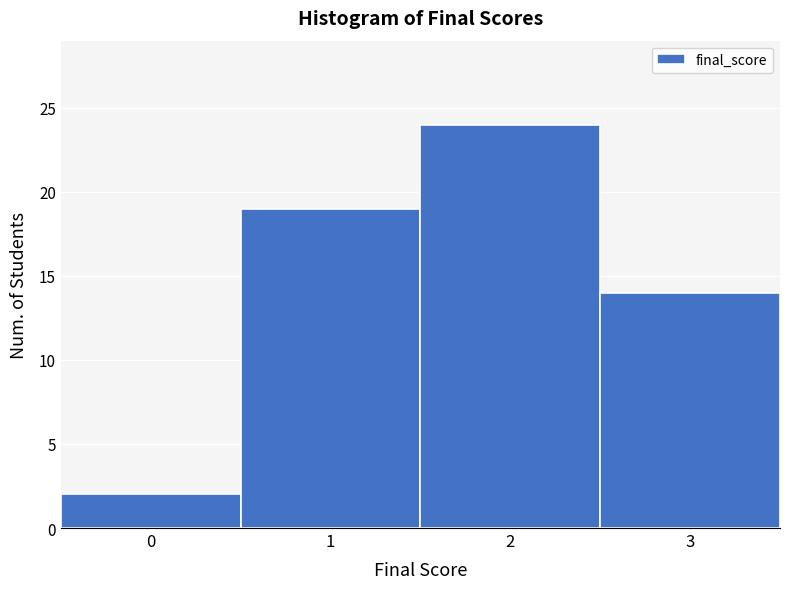

Reading left to right, transcribe all the data shown in this chart.

2	19	24	14